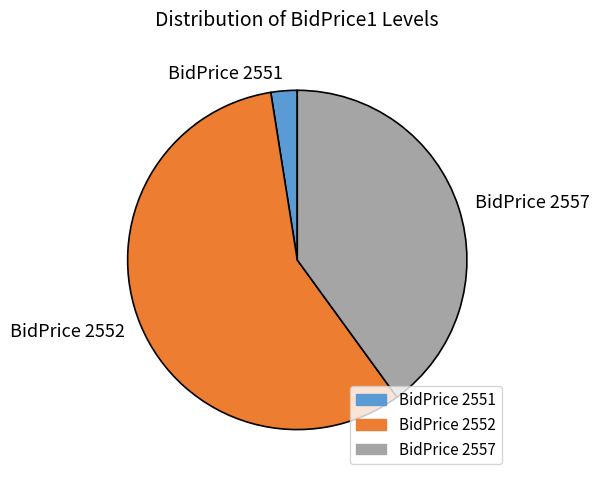

Rank the categories by value from lowest to highest.

BidPrice 2551, BidPrice 2557, BidPrice 2552